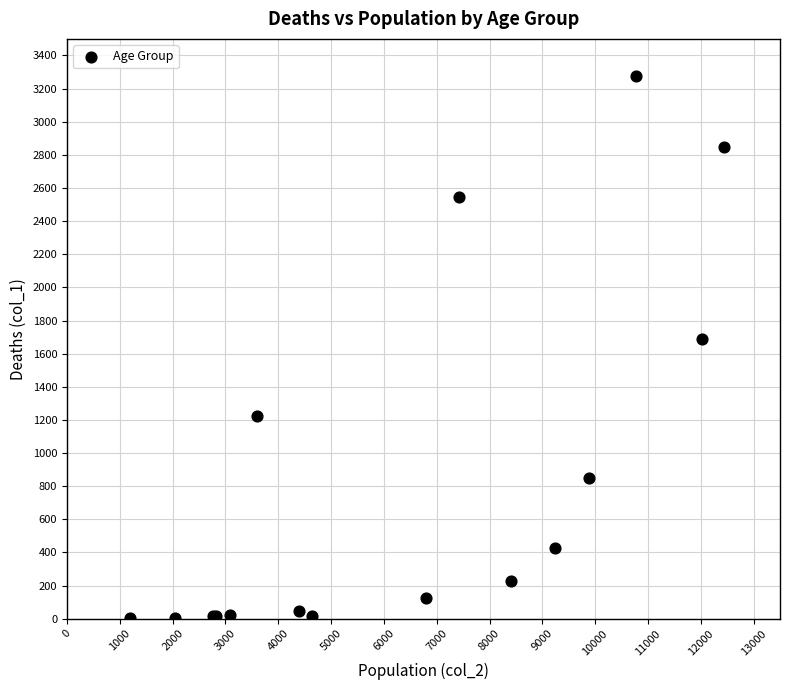

What Y value in the scatter plot is closest to 1638?

1690